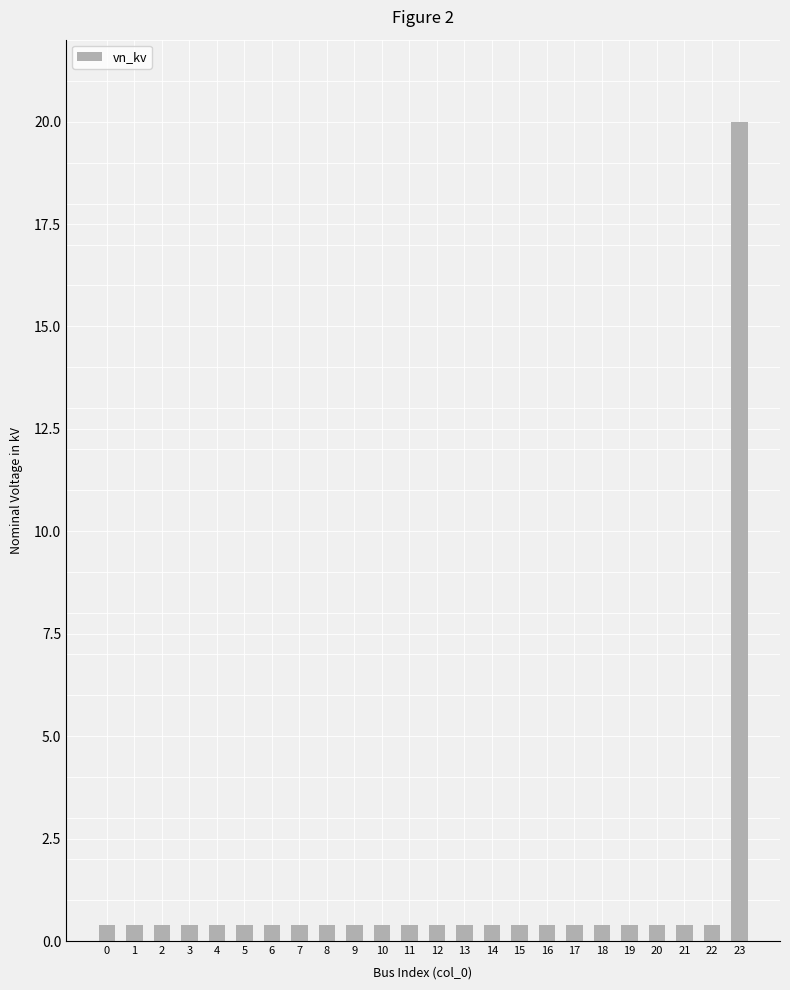

The chart shows a value of 0.4 at 7. True or false?

True